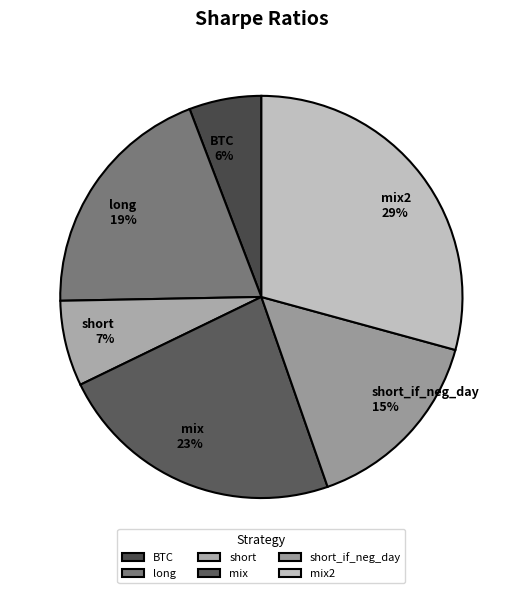

What is the ratio of the value at mix2 to the value at mix?

1.3